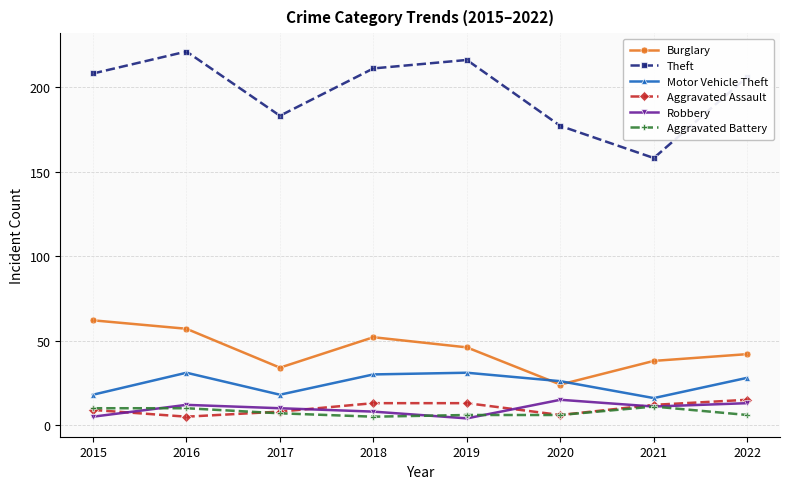

At which label does Motor Vehicle Theft reach its minimum?

2021